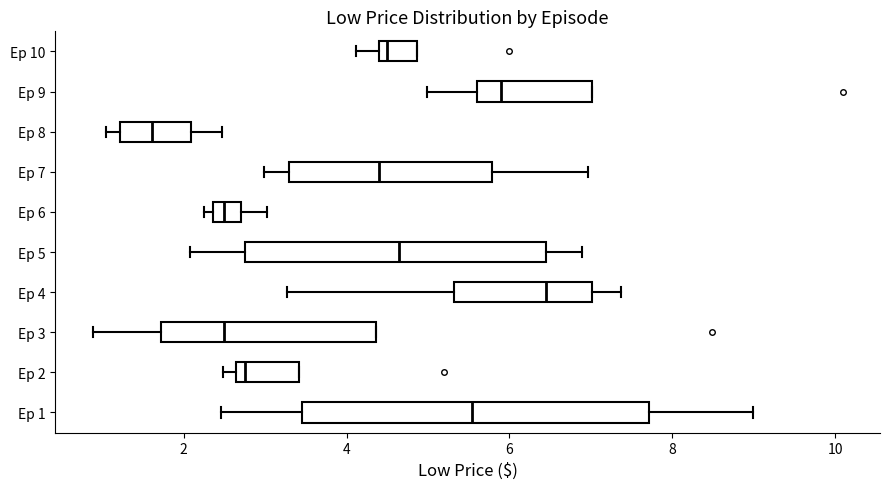

Reading bottom to top, read every box against the x-axis: the position of its median line, the range the box covers, and the ends of its whiskers. The values are not printed on the chart, so give them approximately, as read against the axis.

Ep 1: median 5.6, box 3.4 to 7.8, whiskers 2.4 to 9.0
Ep 2: median 2.8, box 2.6 to 3.4, whiskers 2.4 to 3.4
Ep 3: median 2.4, box 1.8 to 4.4, whiskers 0.8 to 4.4
Ep 4: median 6.4, box 5.4 to 7.0, whiskers 3.2 to 7.4
Ep 5: median 4.6, box 2.8 to 6.4, whiskers 2.0 to 6.8
Ep 6: median 2.4 (inside the box), box 2.4 to 2.8, whiskers 2.2 to 3.0
Ep 7: median 4.4, box 3.2 to 5.8, whiskers 3.0 to 7.0
Ep 8: median 1.6, box 1.2 to 2.0, whiskers 1.0 to 2.4
Ep 9: median 6.0, box 5.6 to 7.0, whiskers 5.0 to 7.0
Ep 10: median 4.4 (just right of the box's left edge), box 4.4 to 4.8, whiskers 4.2 to 4.8